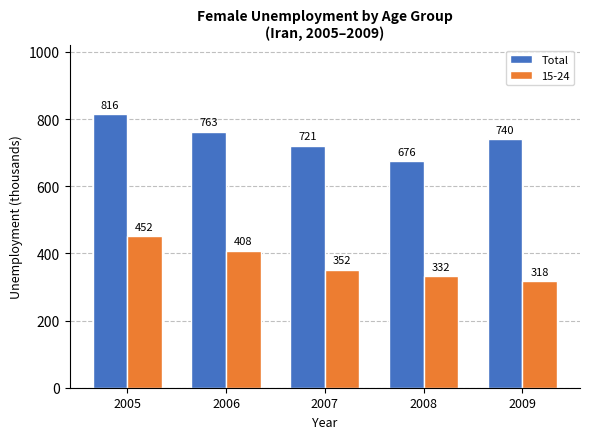

At 2006, list the series in order from largest to smallest.

Total, 15-24